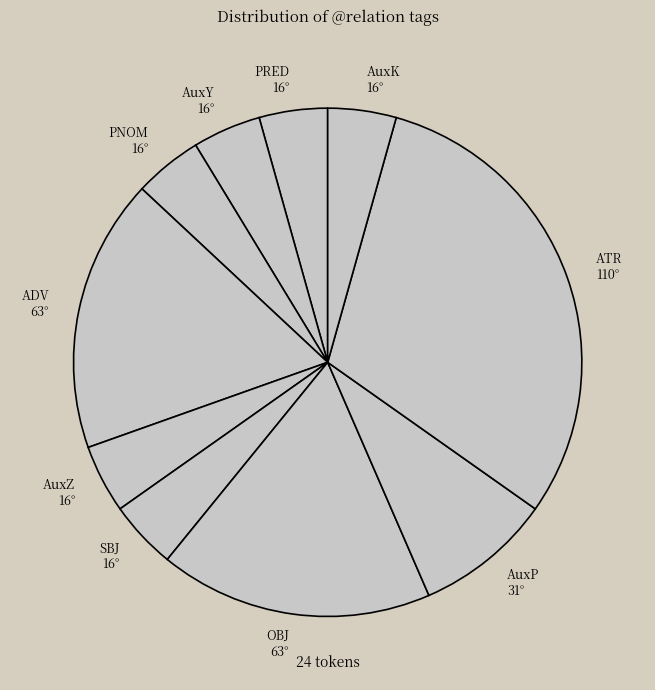

What is the largest slice in the pie chart?

ATR